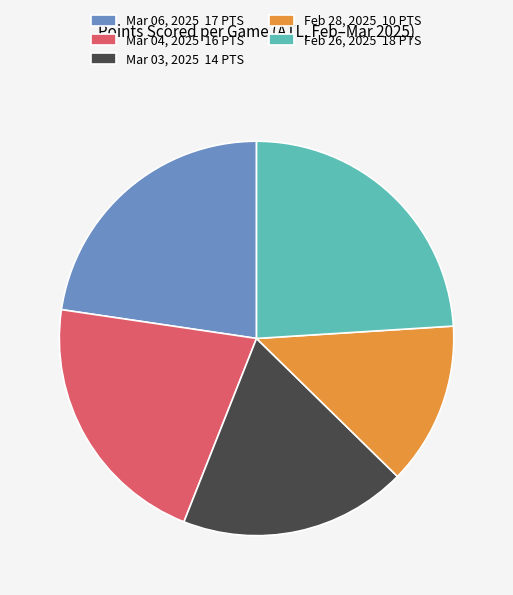

Does Feb 26, 2025 represent more than half of the total?

No